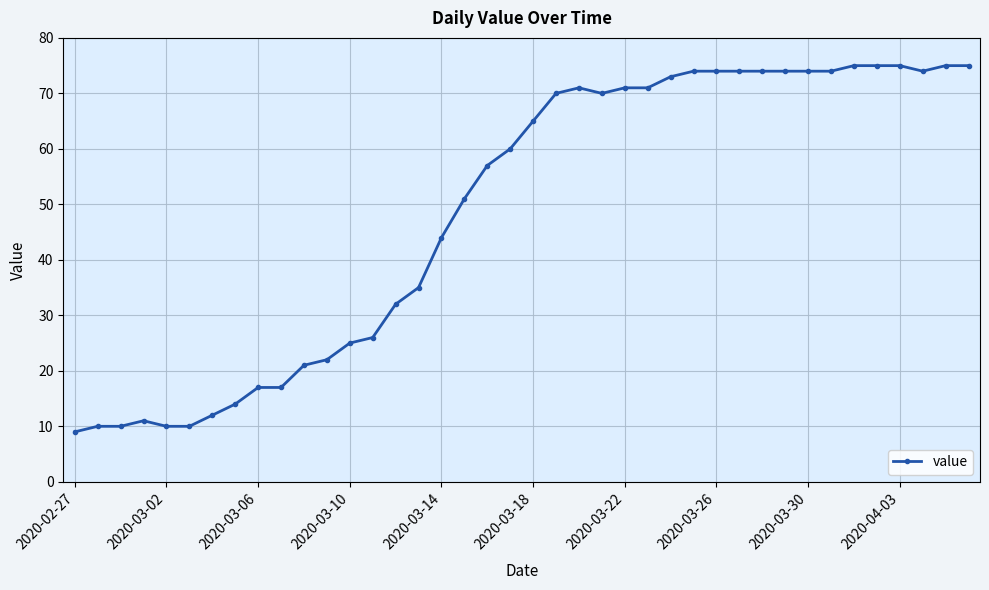

Reading left to right, list all the values displayed in this chart.

9	10	10	11	10	10	12	14	17	17	21	22	25	26	32	35	44	51	57	60	65	70	71	70	71	71	73	74	74	74	74	74	74	74	75	75	75	74	75	75